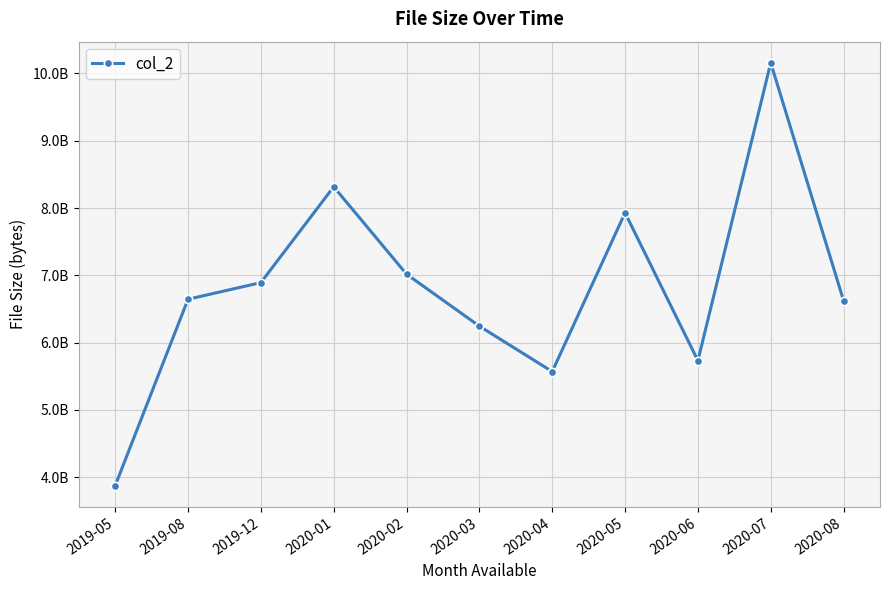

Does the chart have visible grid lines?

Yes